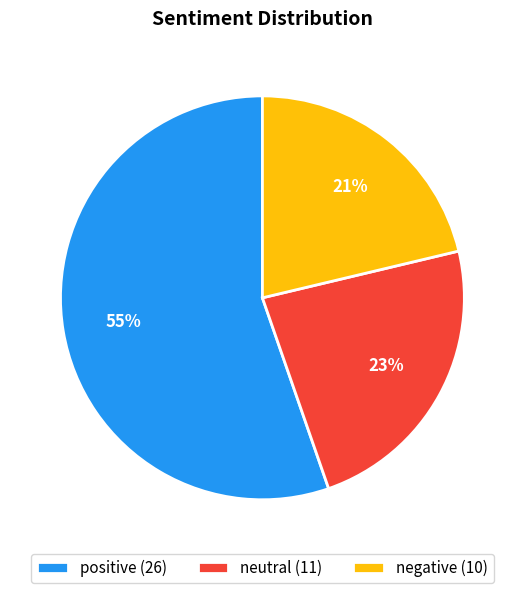

Rank the categories by value from highest to lowest.

positive, neutral, negative